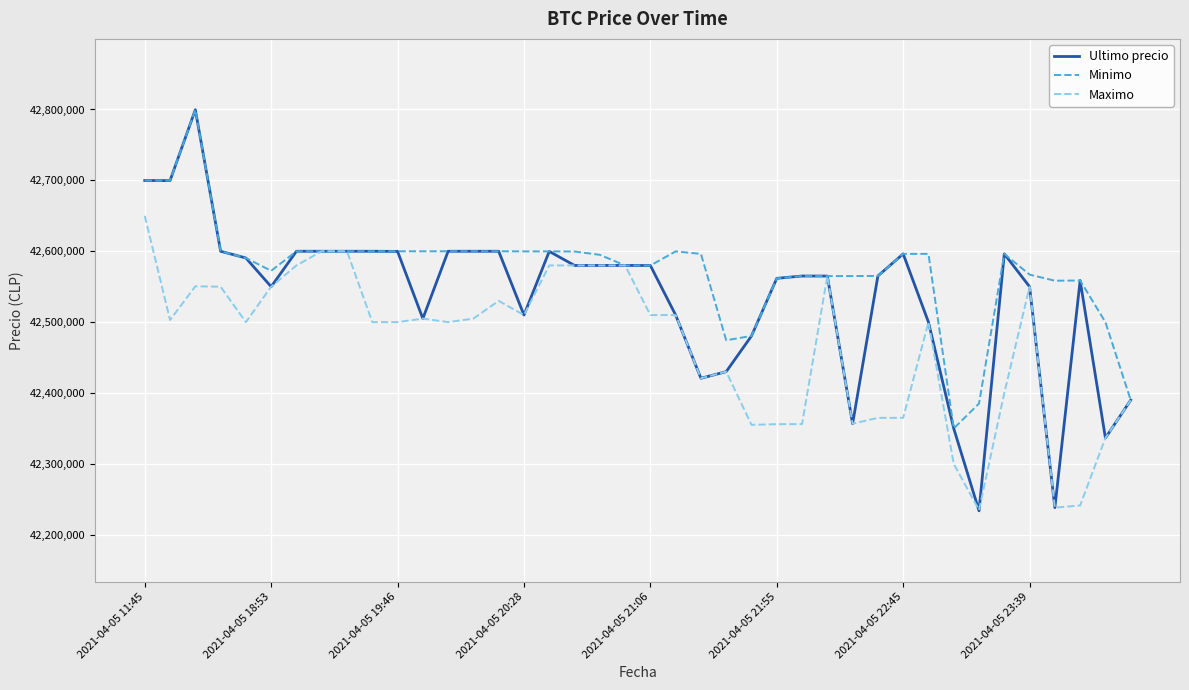

What is the minimum value for Minimo?

42350000